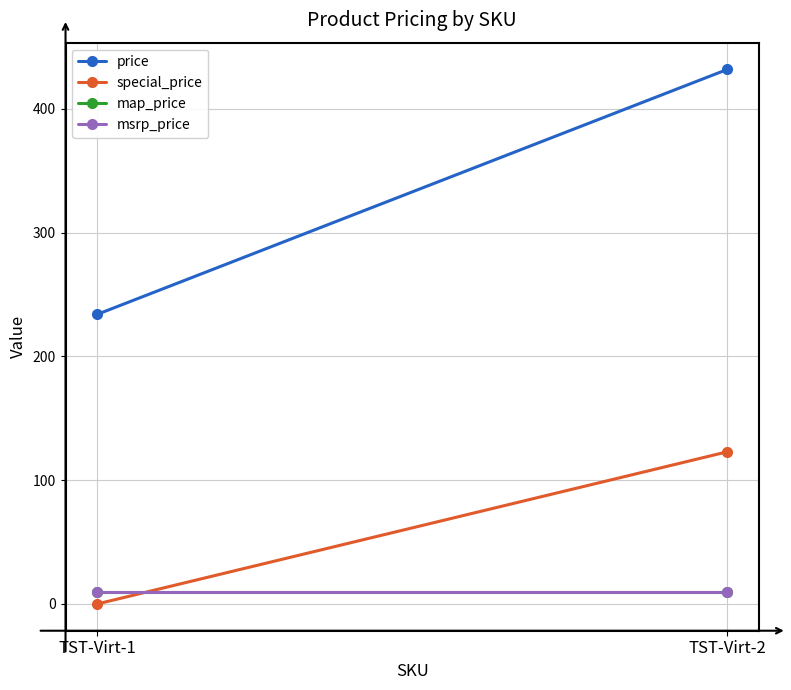

Reading left to right, transcribe all the data shown in this chart.

price: TST-Virt-1=234	TST-Virt-2=432
special_price: TST-Virt-1=0	TST-Virt-2=123
map_price: TST-Virt-1=10	TST-Virt-2=10
msrp_price: TST-Virt-1=10	TST-Virt-2=10